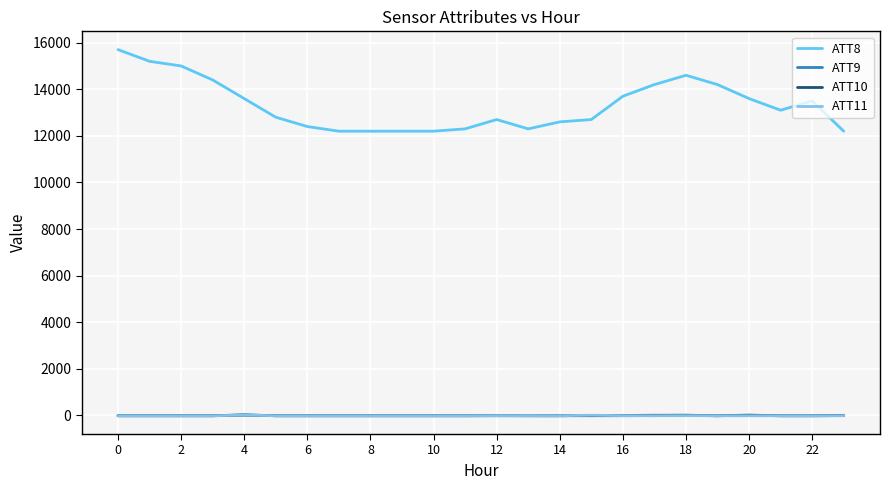

Which series has the largest total across all categories?

ATT8